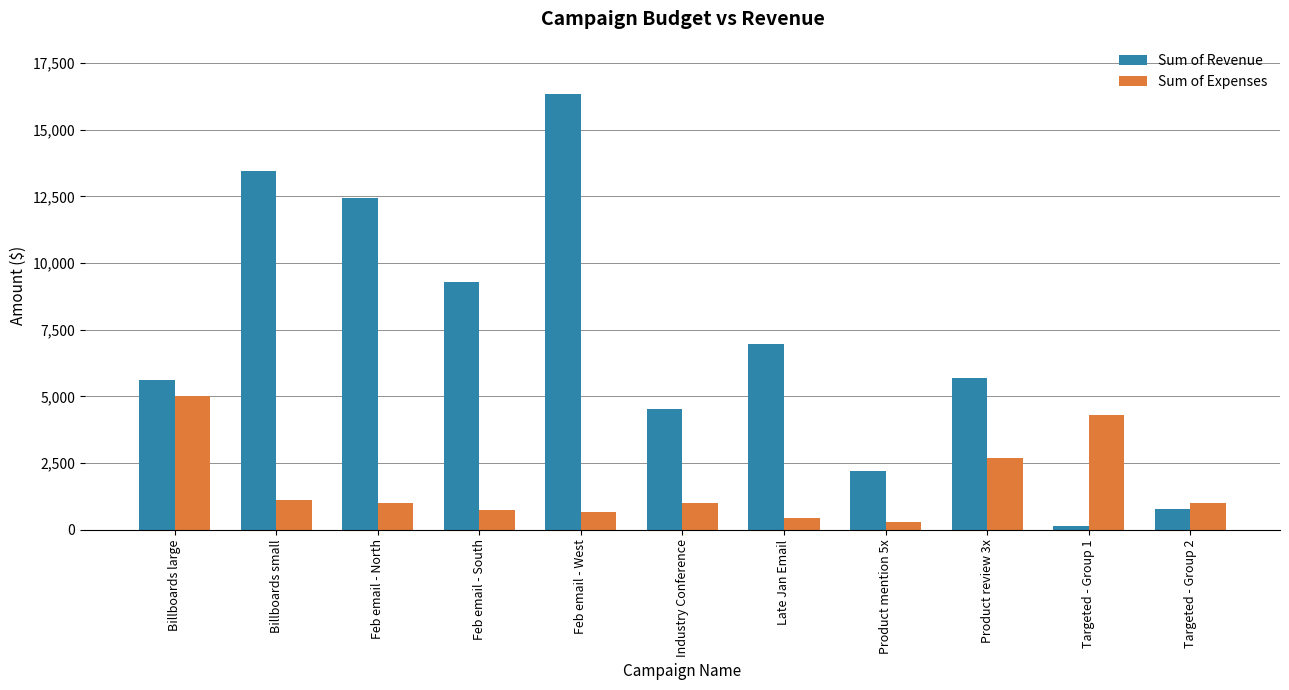

True or false: Sum of Expenses has a value of 678 at Product review 3x.

False